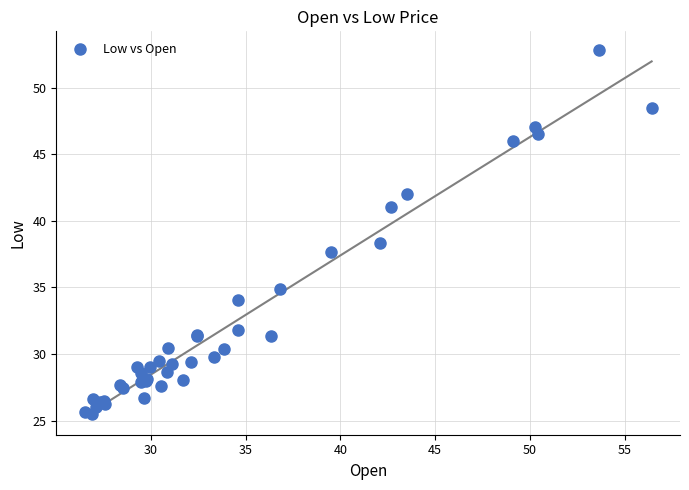

What Y value in the scatter plot is closest to 39?

38.4